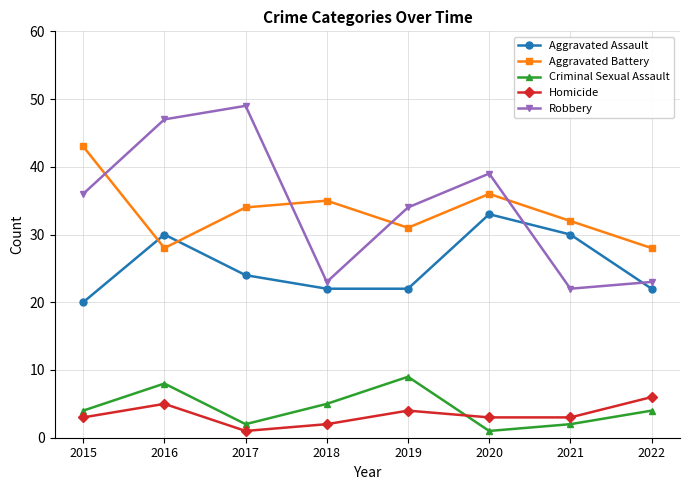

Count the Aggravated Assault values in the range 22 to 30.

6